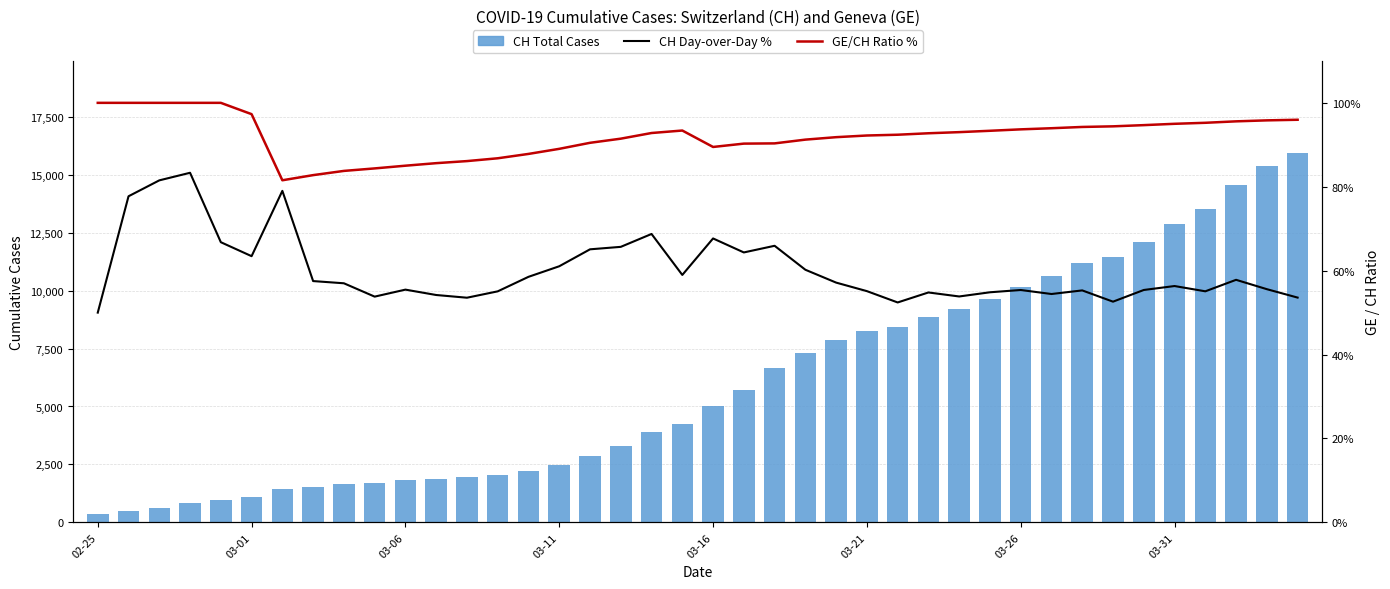

Rank the series by their maximum value, from lowest to highest.

CH Day-over-Day %, GE/CH Ratio %, CH Total Cases